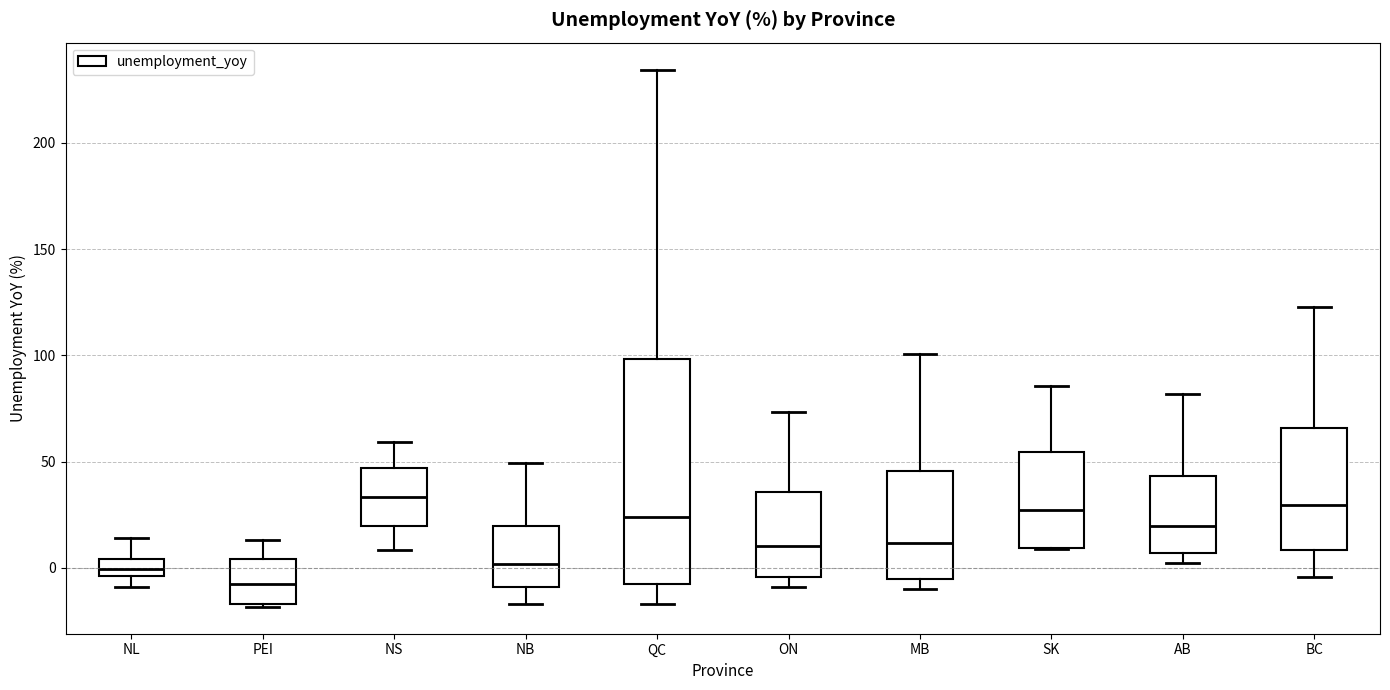

Reading left to right, transcribe this box plot: for each box, give where its median line is, the range the box spans, and where its two whiskers end, as read against the y-axis. The values are not printed on the chart, so give them approximately, as read against the axis.

NL: median 0, box -5 to 5, whiskers -10 to 15
PEI: median -10, box -15 to 5, whiskers -20 to 15
NS: median 35, box 20 to 45, whiskers 10 to 60
NB: median 0, box -10 to 20, whiskers -15 to 50
QC: median 25, box -10 to 100, whiskers -15 to 235
ON: median 10, box -5 to 35, whiskers -10 to 75
MB: median 10, box -5 to 45, whiskers -10 to 100
SK: median 25, box 10 to 55, whiskers 10 to 85
AB: median 20, box 5 to 45, whiskers 0 to 80
BC: median 30, box 10 to 65, whiskers -5 to 125